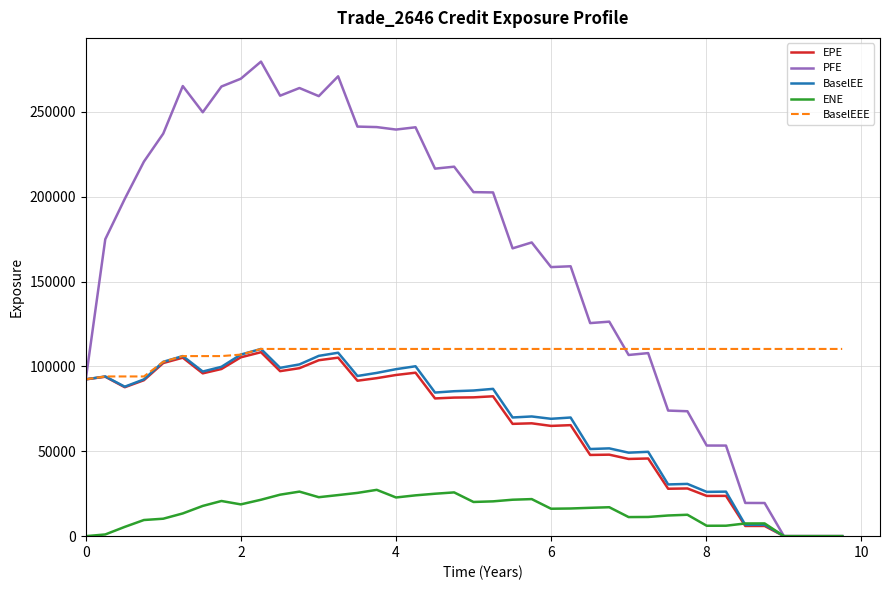

Which series has the largest range (max minus min)?

PFE